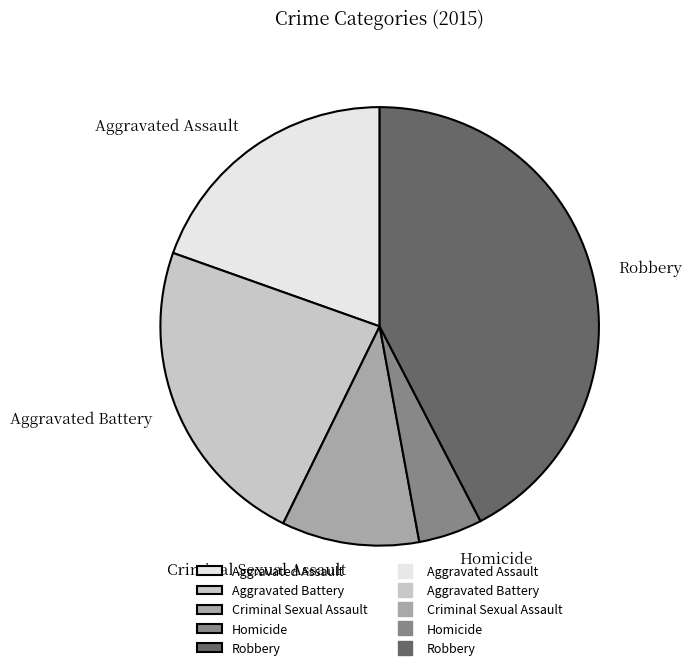

Rank the categories by value from highest to lowest.

Robbery, Aggravated Battery, Aggravated Assault, Criminal Sexual Assault, Homicide